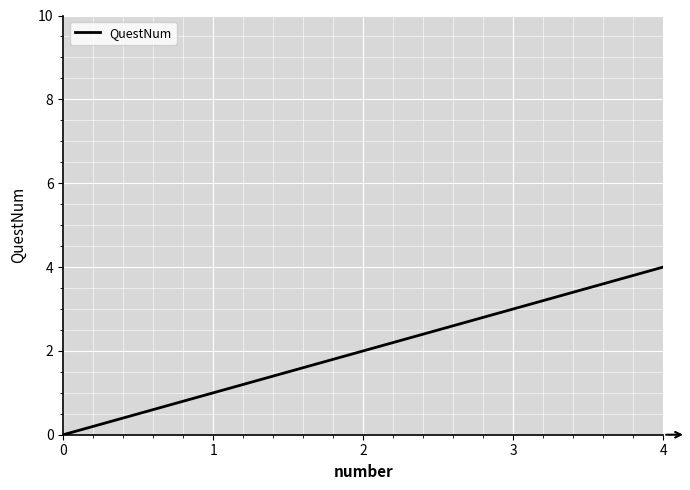

Count the number of data series in this chart.

1